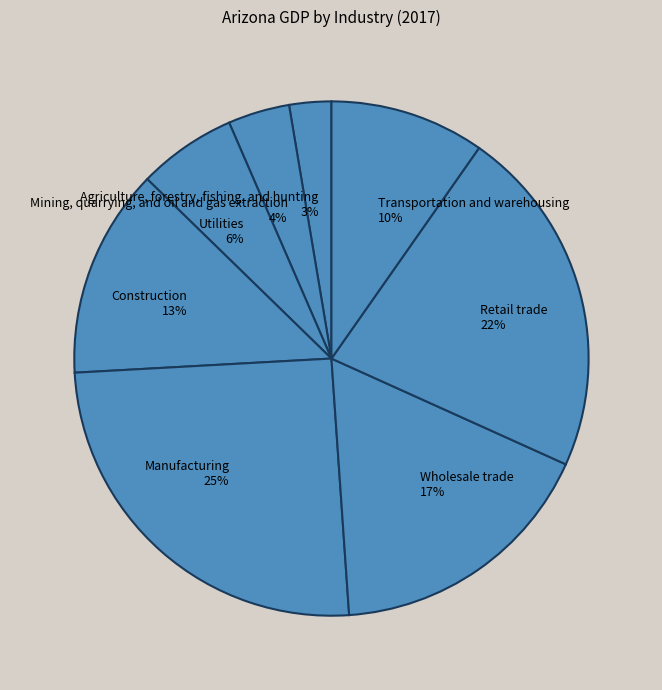

Combined, do Manufacturing and Mining, quarrying, and oil and gas extraction account for over 50%?

No